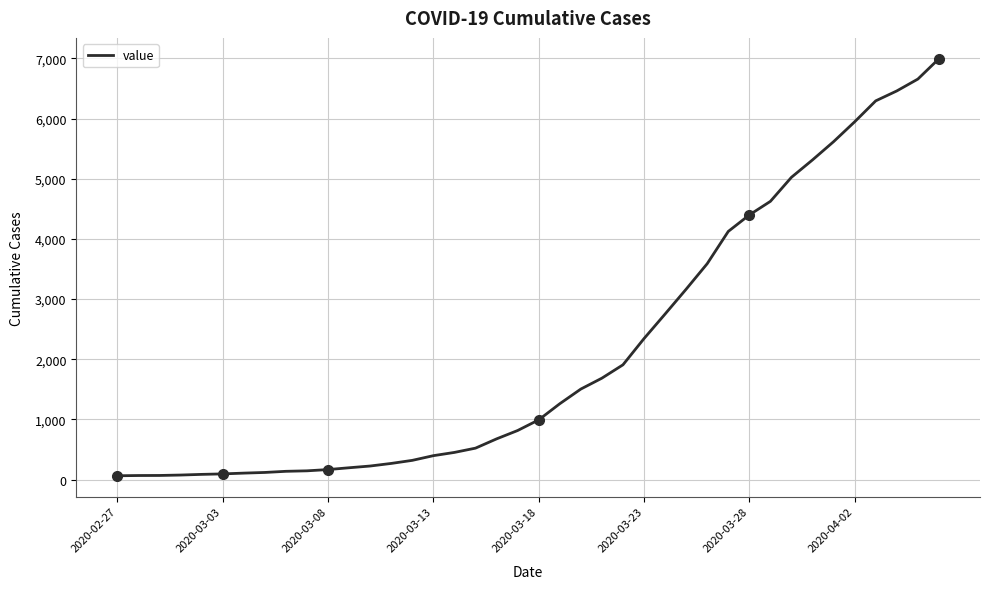

What is the difference between the maximum and minimum values?

6931